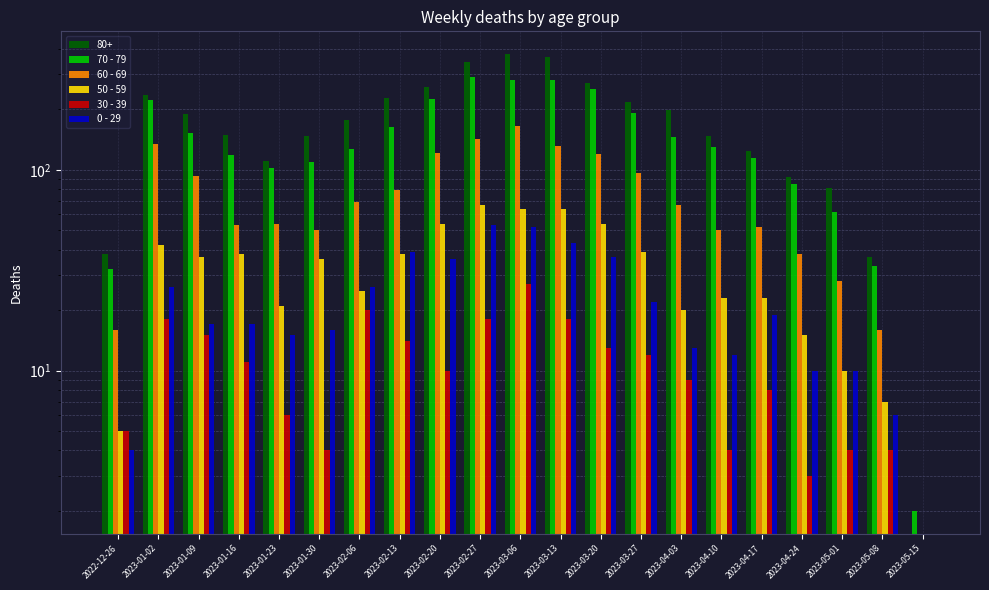

What is the total value across all series at 2023-02-06?

267